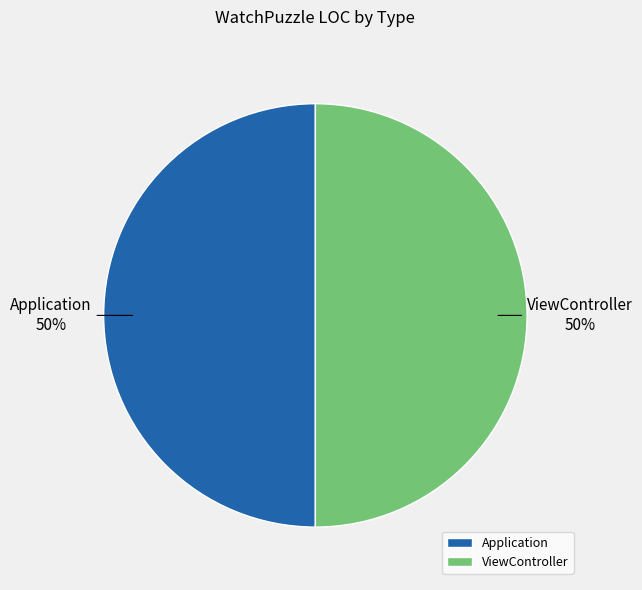

What is the ratio of the value at ViewController to the value at Application?

1.0